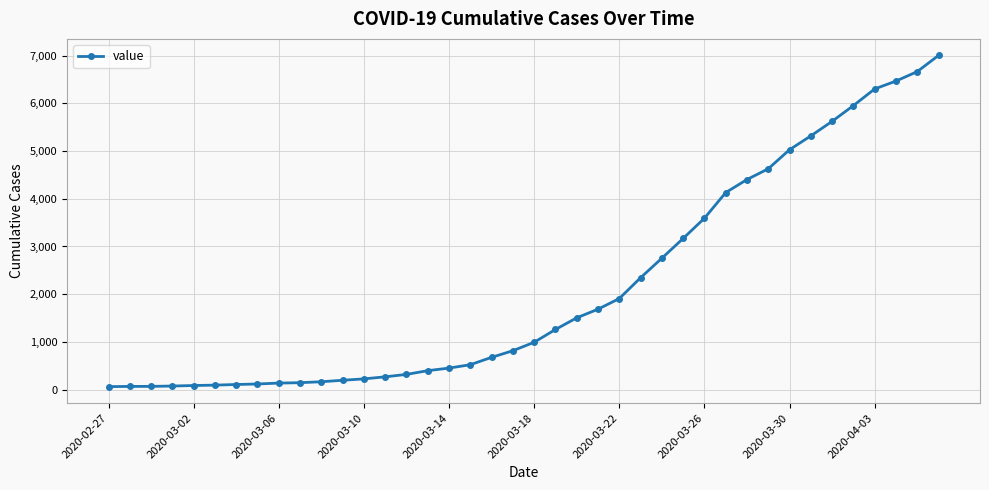

What is the sum of all values?

85740